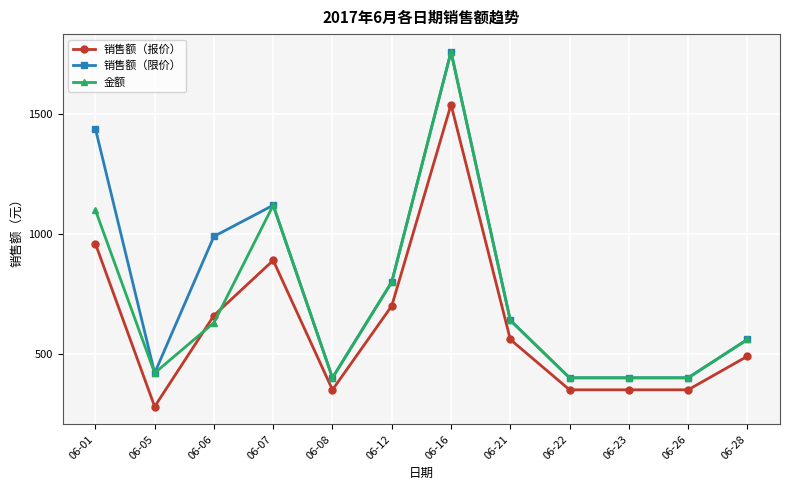

What is the smallest value displayed?

280